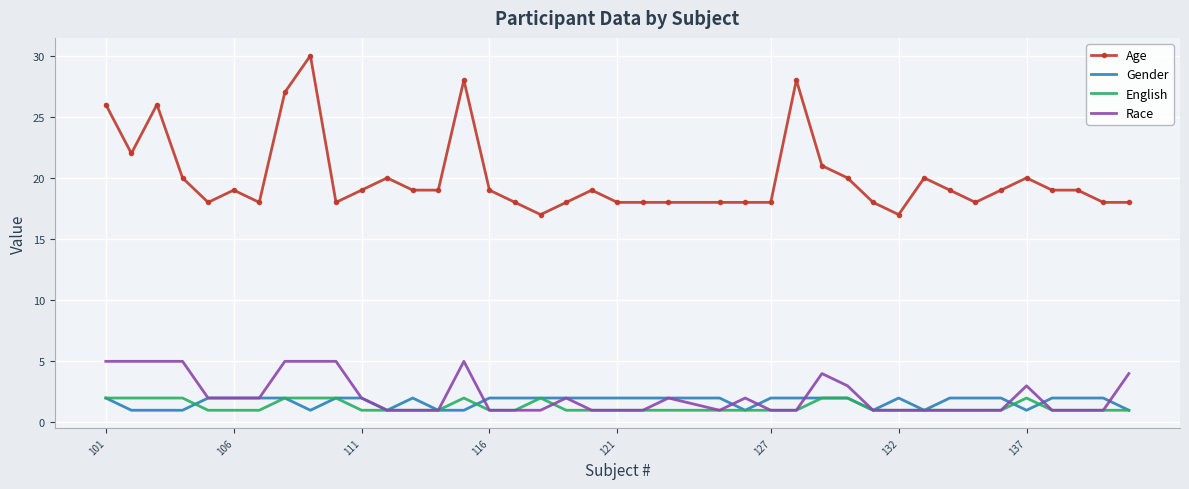

What is the maximum value for Race?

5